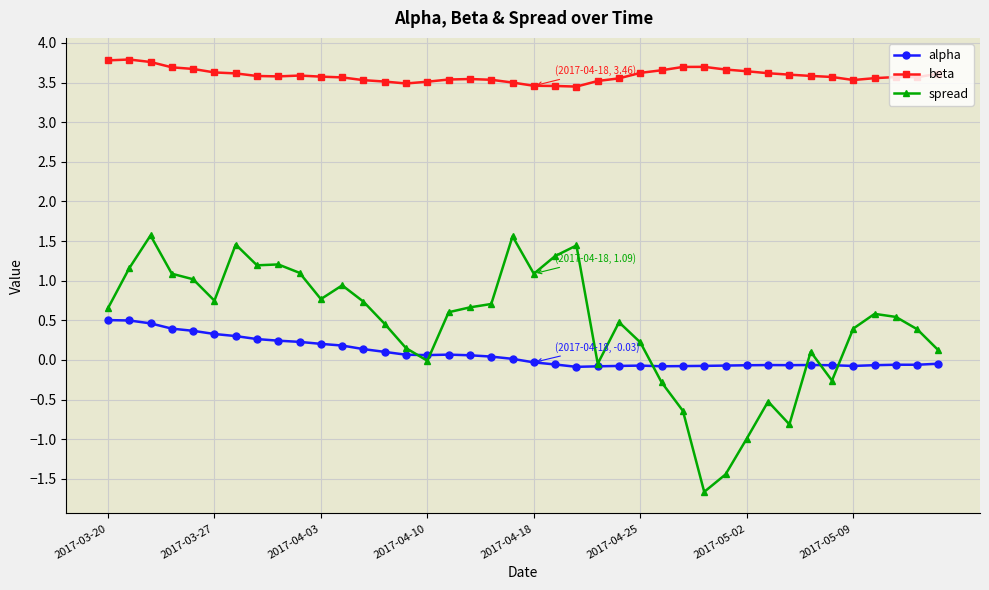

What is the value of the beta point at the 21st from the left?

3.5